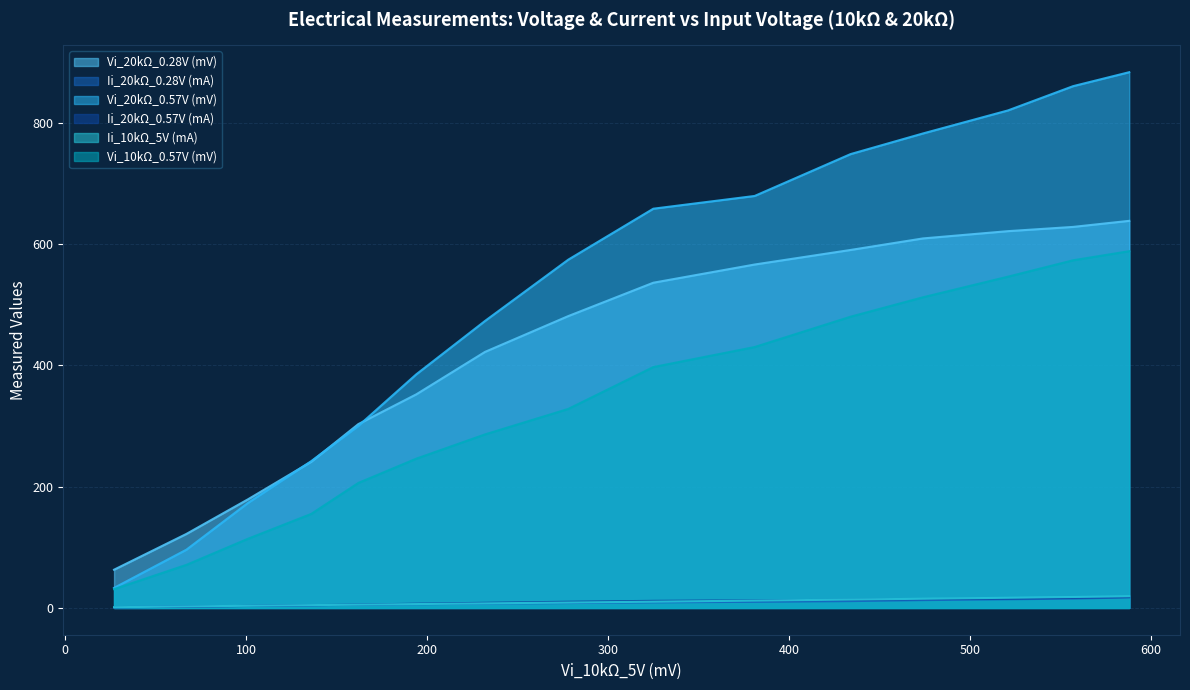

Does the chart have visible grid lines?

Yes